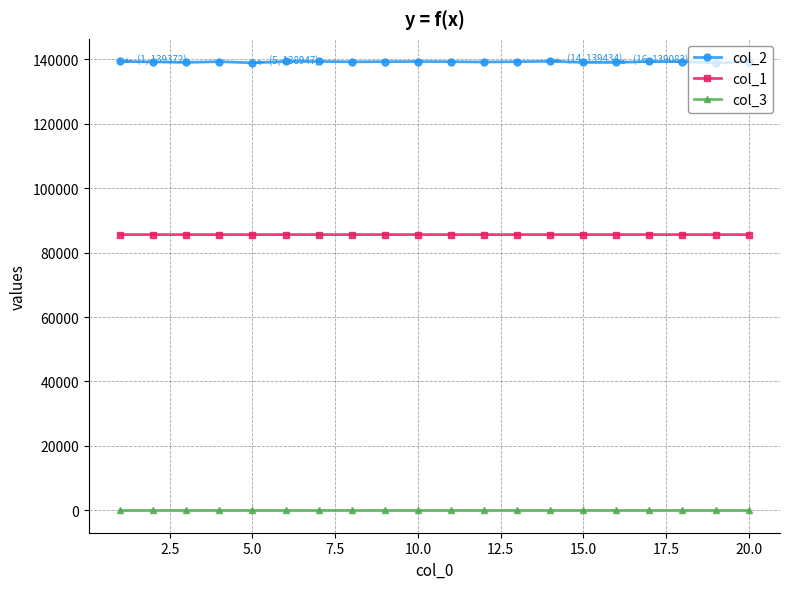

How many lines are shown in the chart?

3